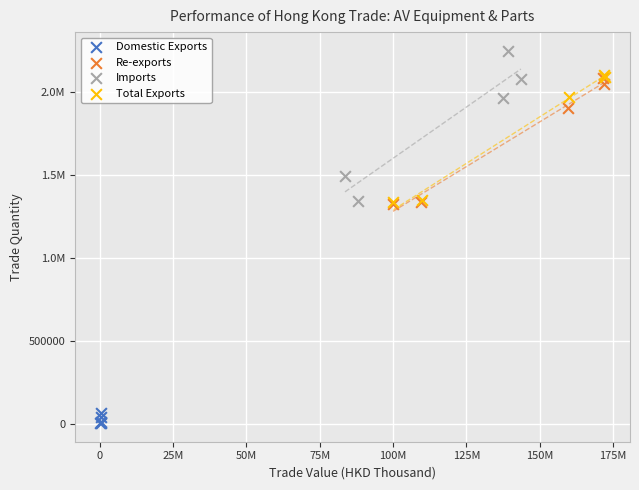

What are all the series names shown in the legend?

Domestic Exports, Re-exports, Imports, Total Exports